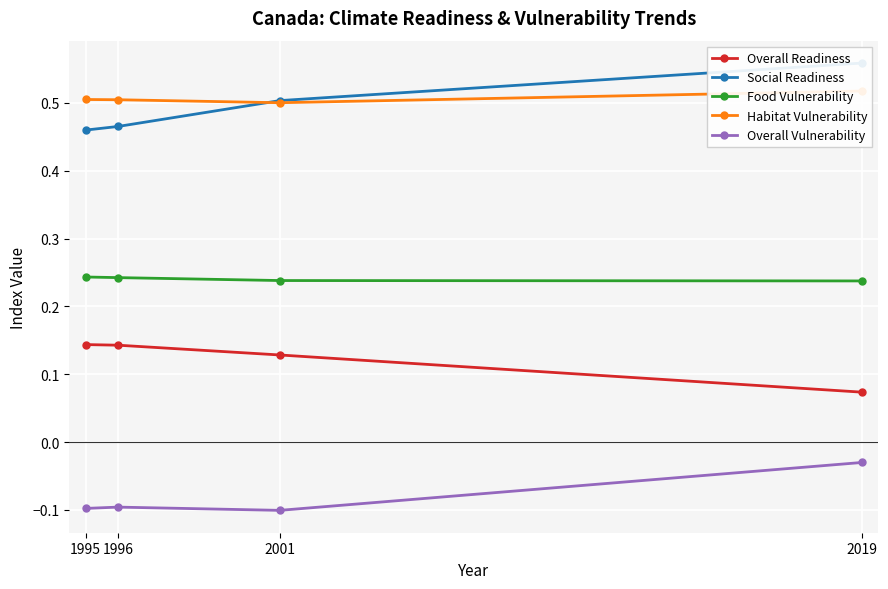

At 2019, list the series in order from smallest to largest.

Overall Vulnerability, Overall Readiness, Food Vulnerability, Habitat Vulnerability, Social Readiness